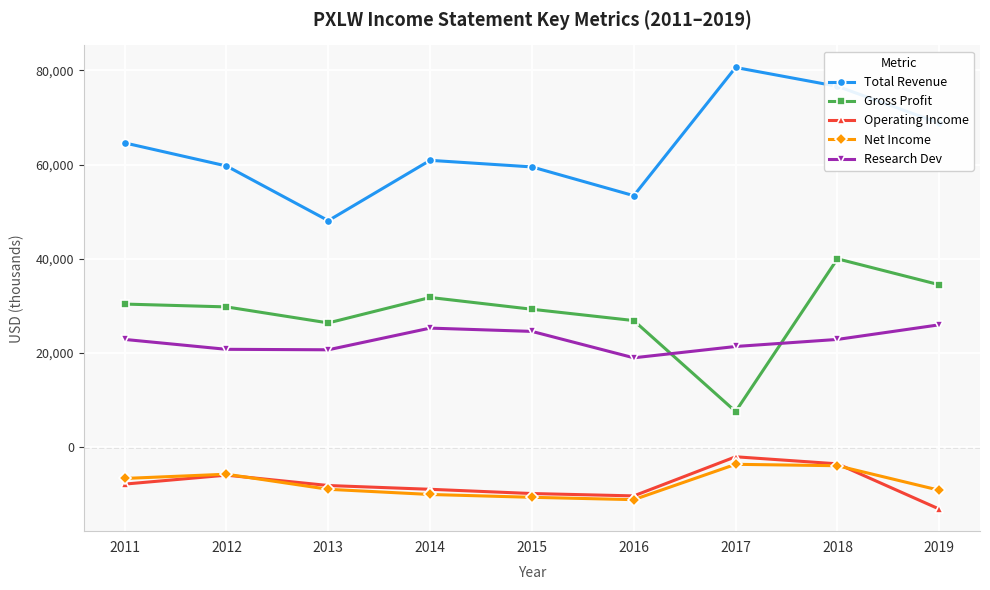

What is the minimum value shown in the chart?

-13100